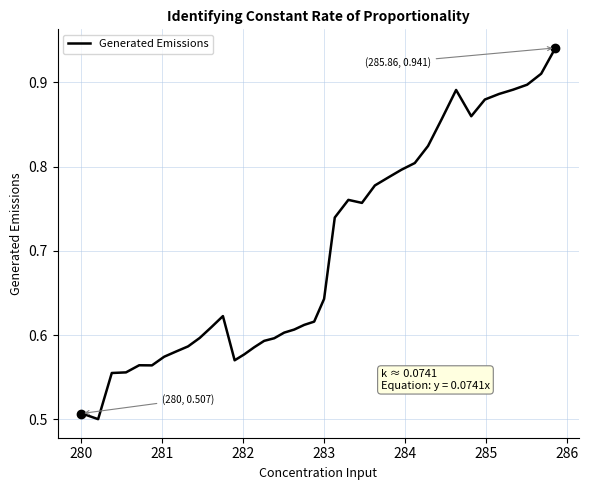

What is the difference between the maximum and minimum values?

0.4